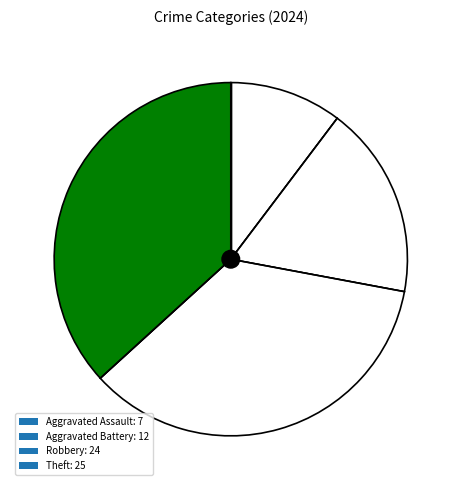

To the nearest percent, what percentage of the pie is Robbery?

35%